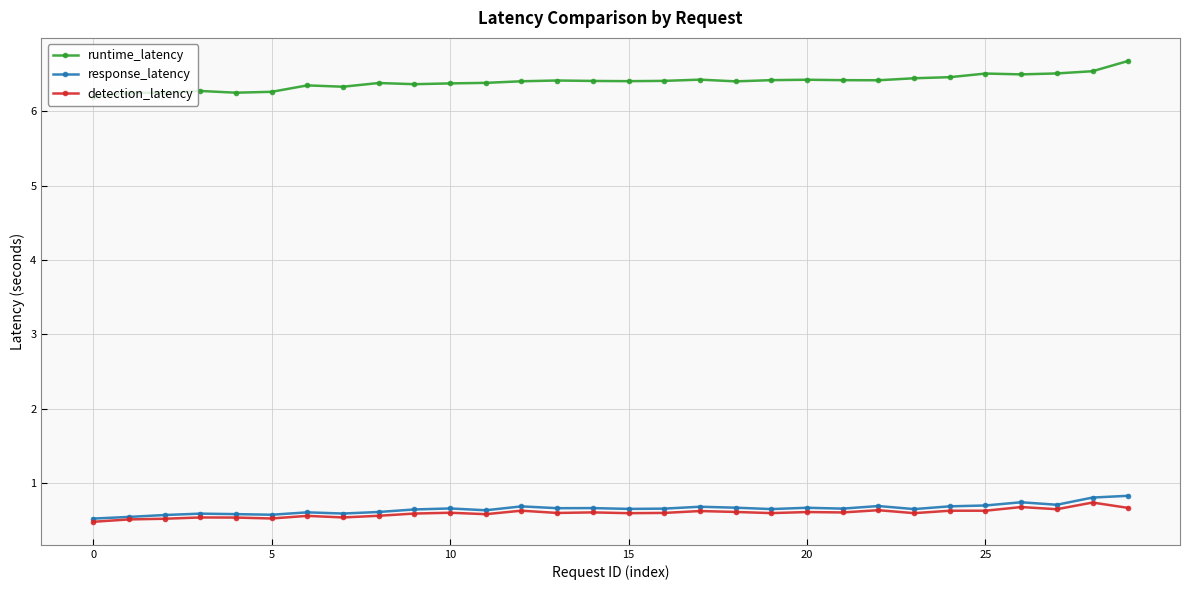

What is the value of the response_latency point at the 12th from the left?

0.6